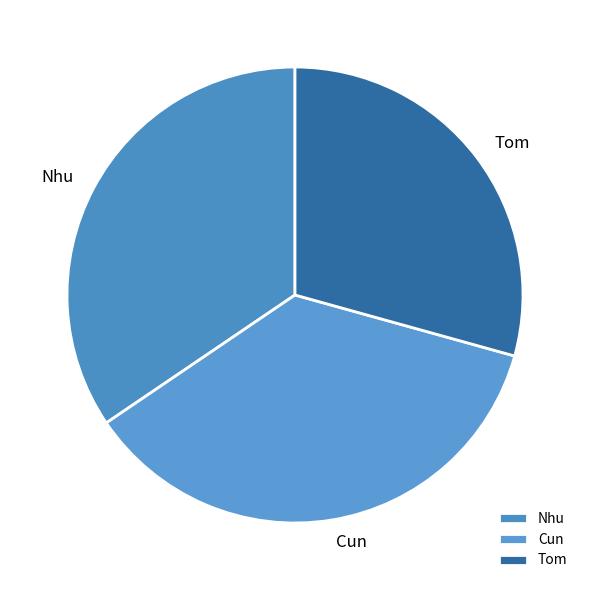

Which category has the biggest portion of the pie?

Cun